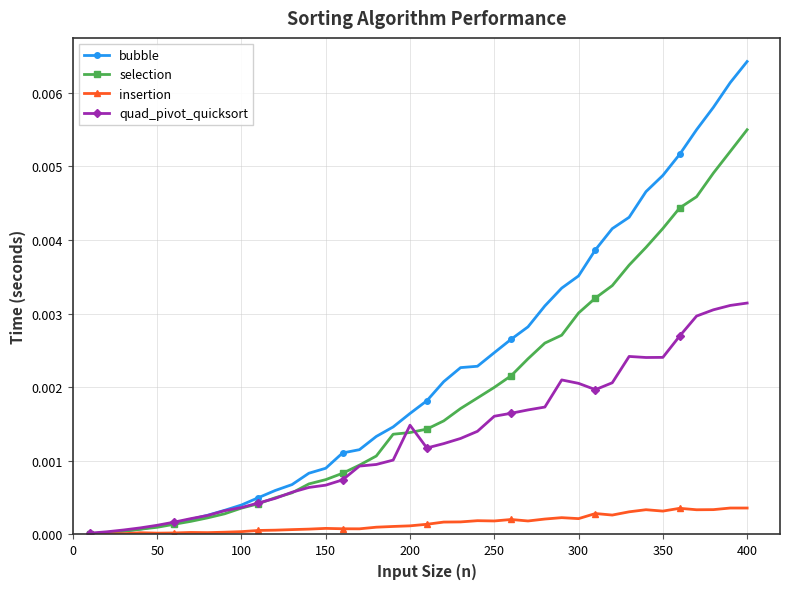

What is the sum of all bubble values?

0.1